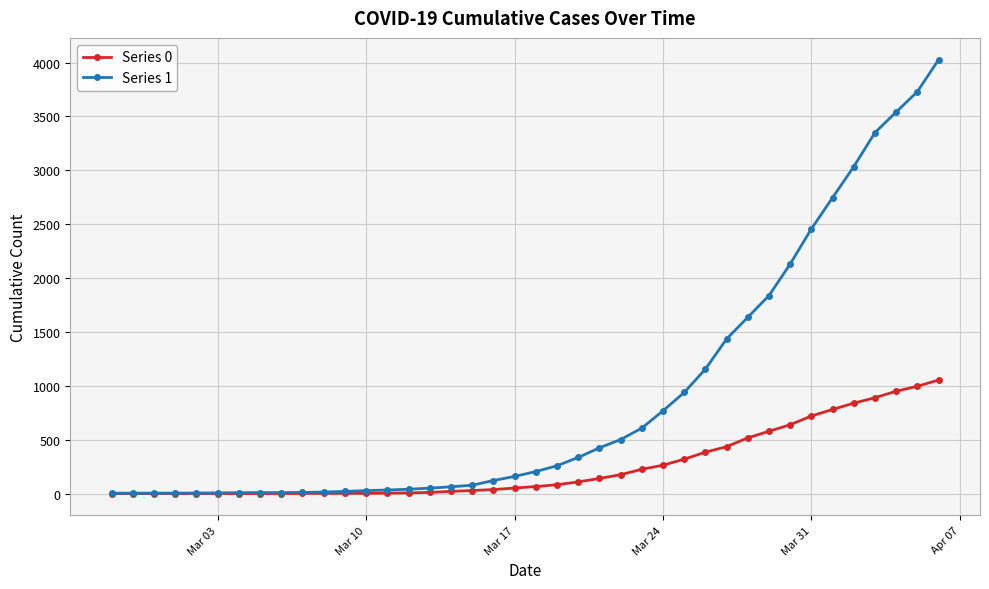

List the series in order of their peak value, lowest first.

Series 0, Series 1